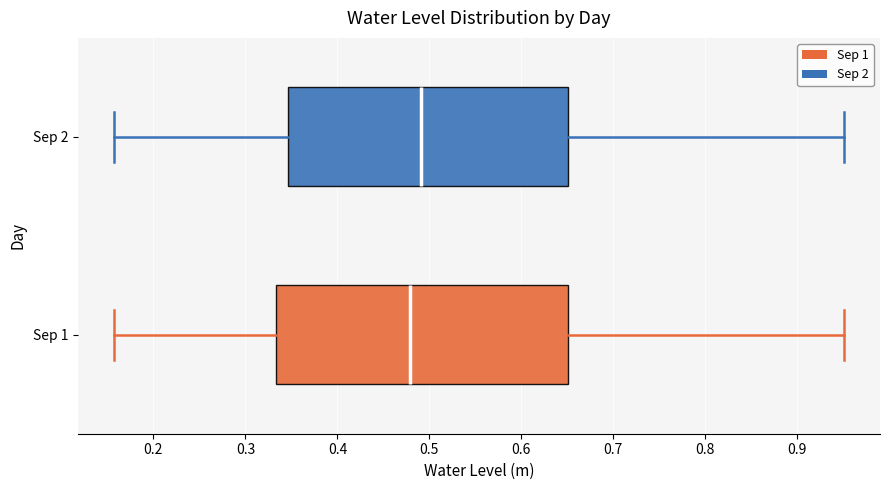

Where is the right edge of the box for Sep 1 on the x-axis? The values are not printed on the chart, so give them approximately, as read against the axis.

0.65